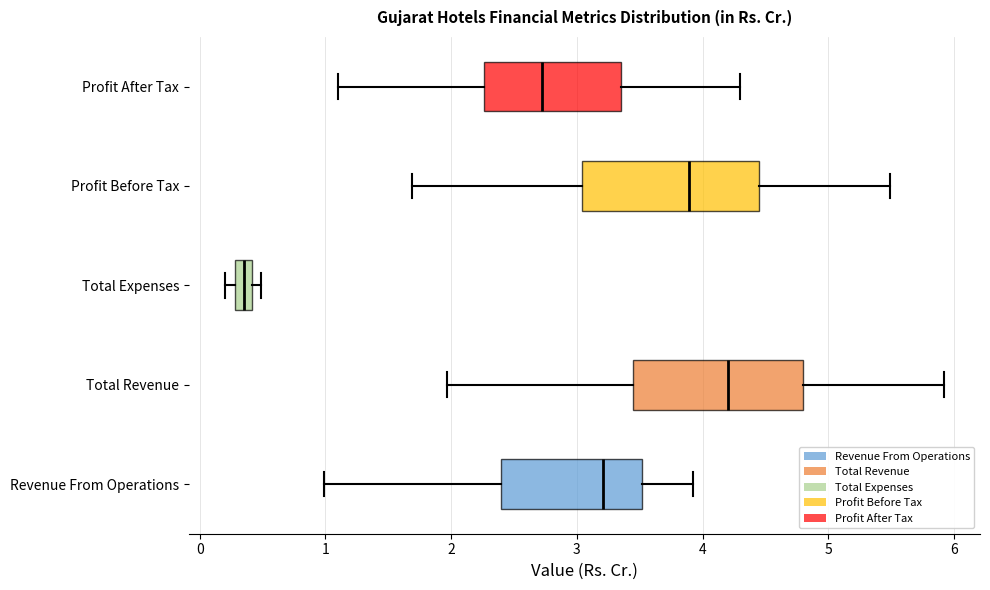

Which box has the furthest to the right median line?

Total Revenue